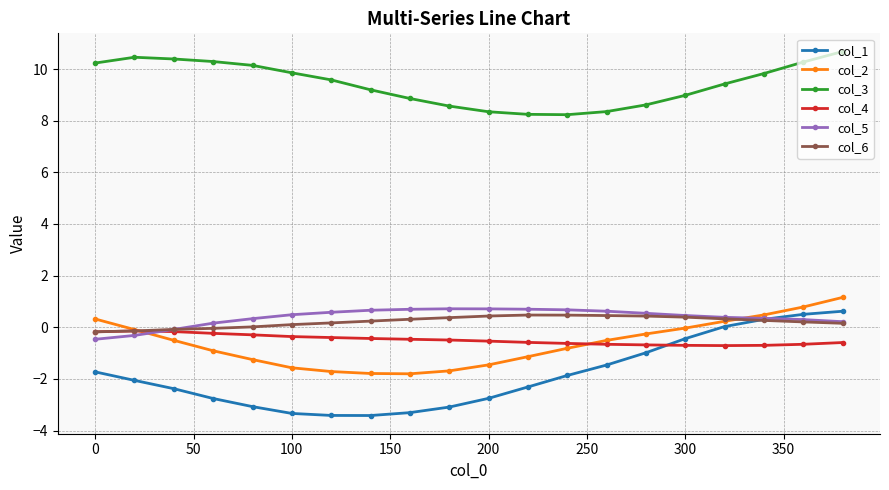

What is the value of the col_6 point at the 15th from the left?

0.4